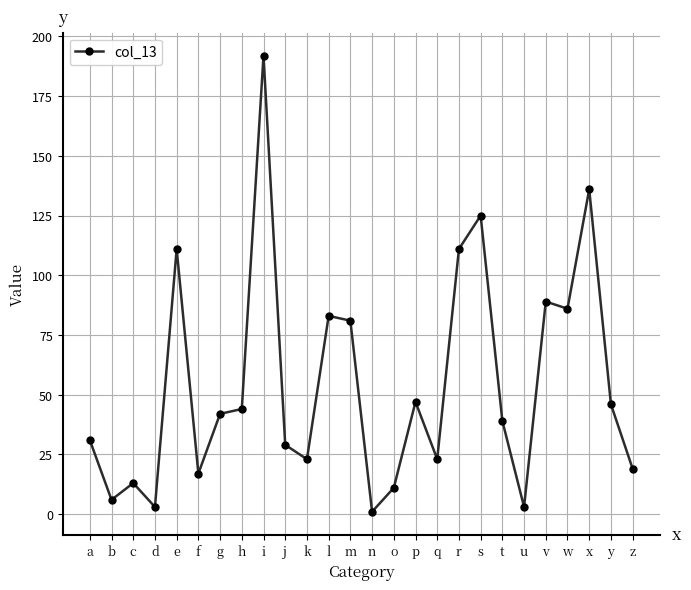

True or false: the data has more than 2 interior local peaks.

True